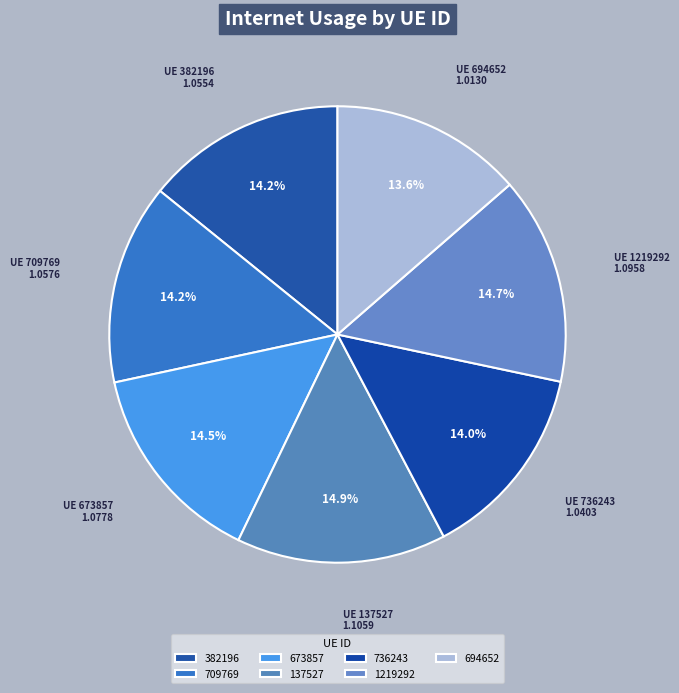

Count the number of slices in the pie.

7